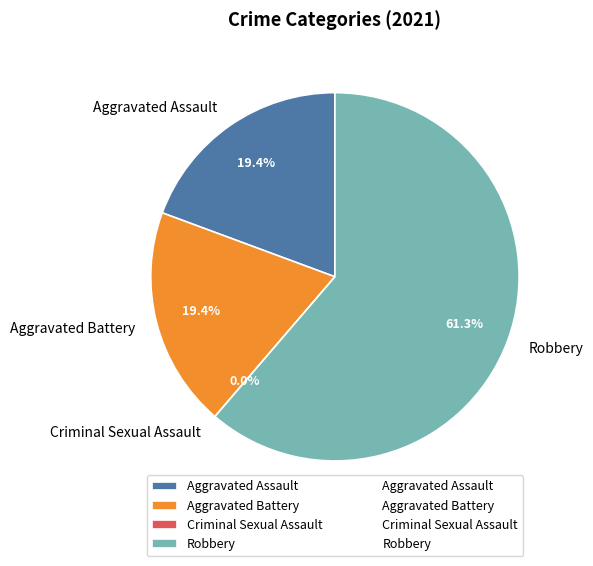

The Aggravated Assault slice represents 19% of the pie. True or false?

True